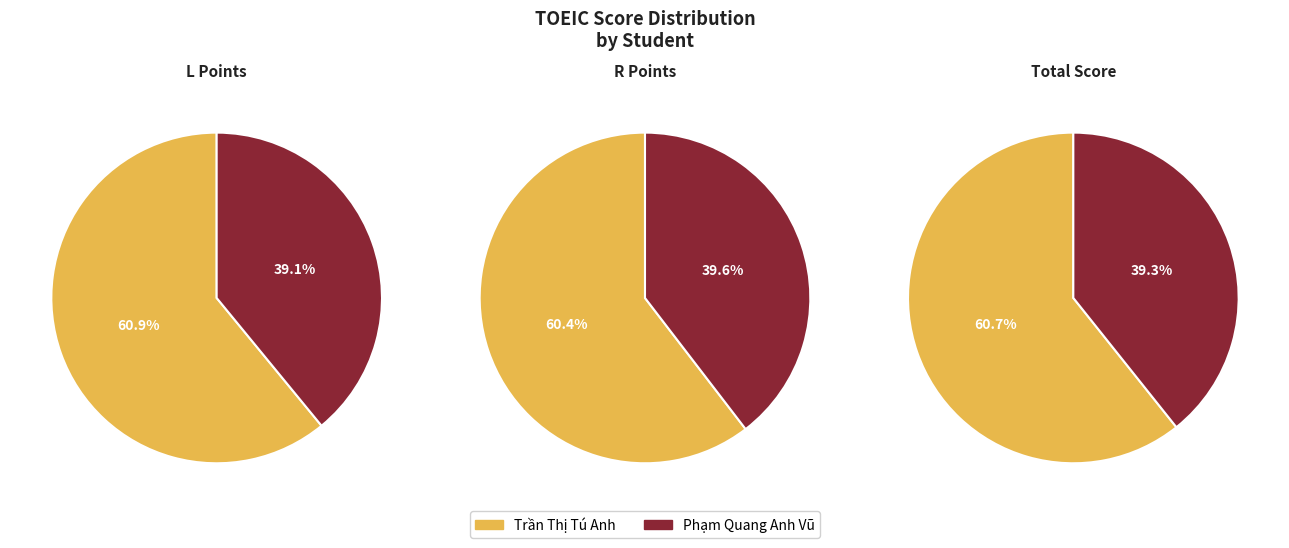

To the nearest percent, what is the difference between the Trần Thị Tú Anh and Phạm Quang Anh Vũ slice percentages?

22%